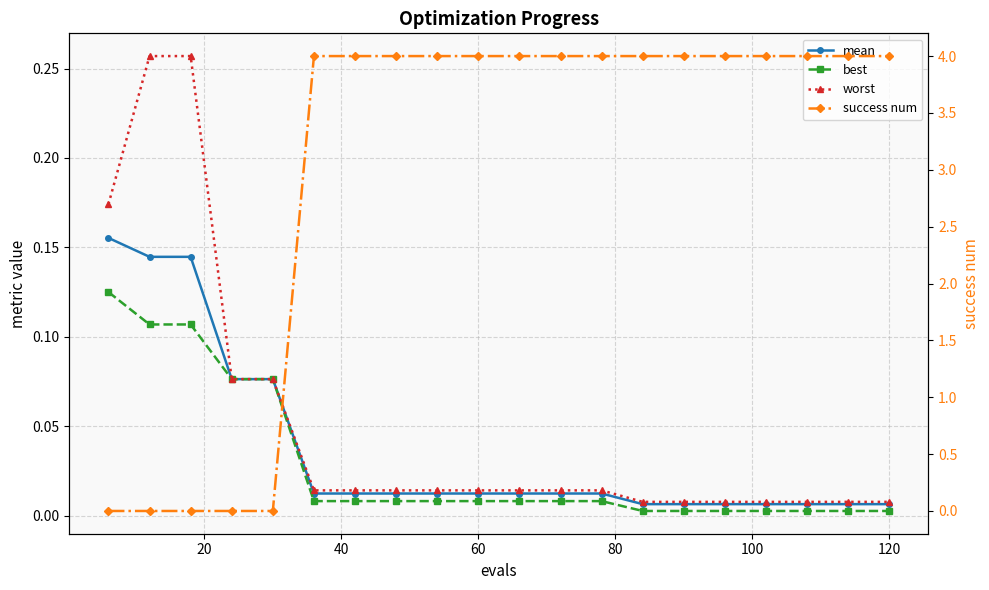

Which series has the largest total across all categories?

success num